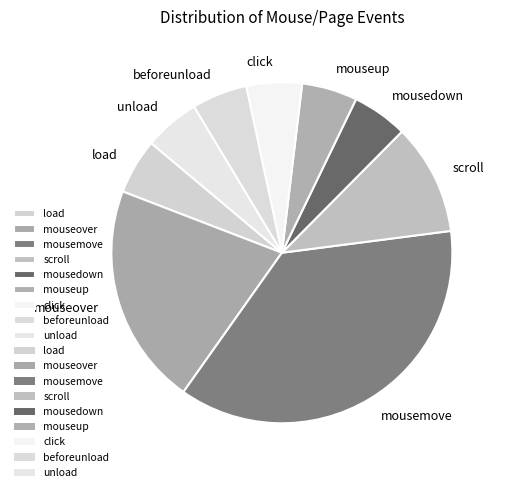

How many segments does this pie chart have?

9